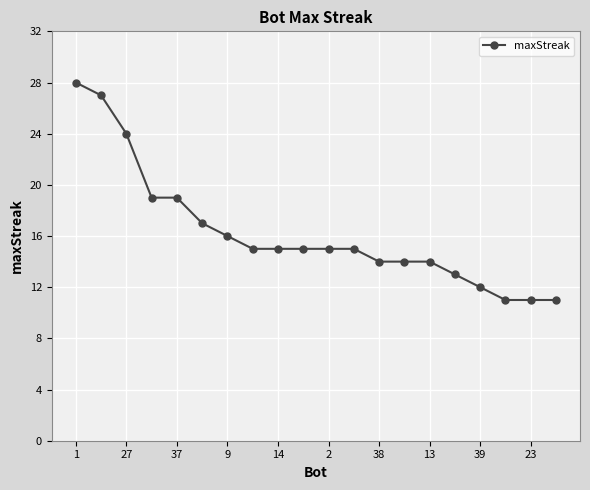

What is the value of the 3rd point from the left?

24